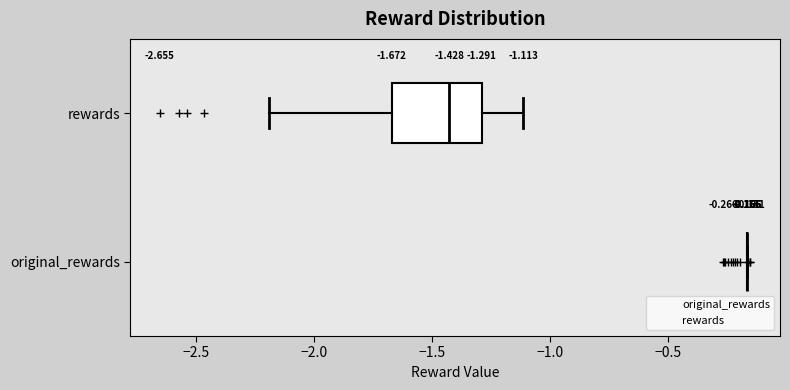

Which box is the widest, from its left edge to its right edge?

rewards